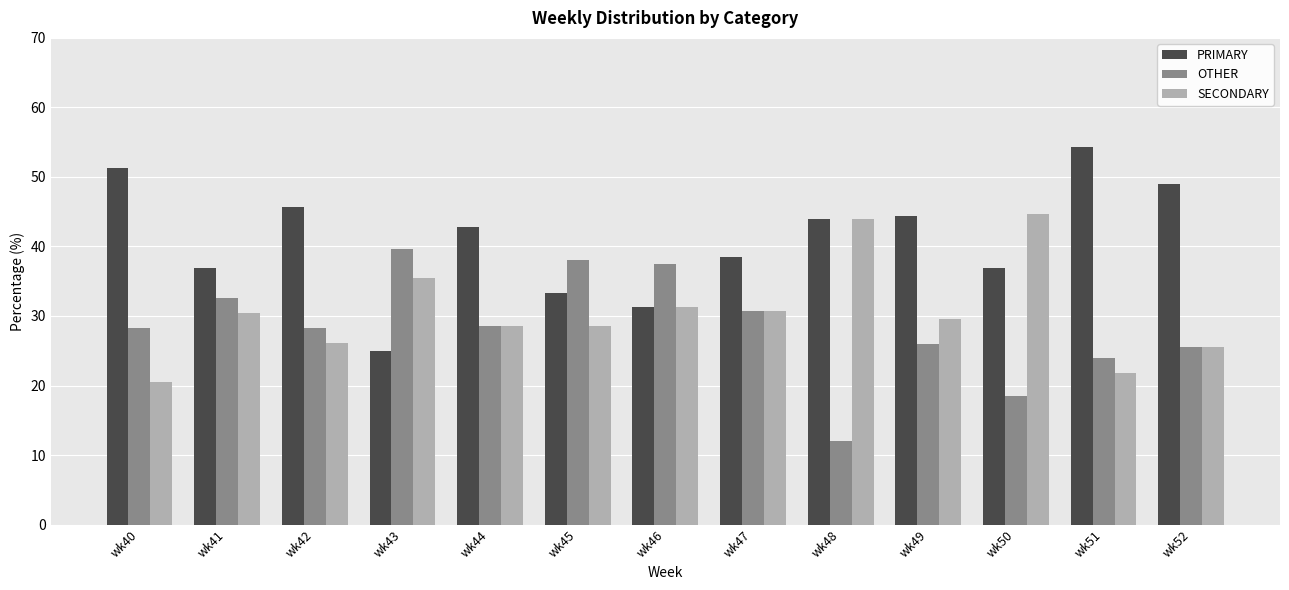

Between wk43 and wk46, which series saw the biggest shift?

PRIMARY